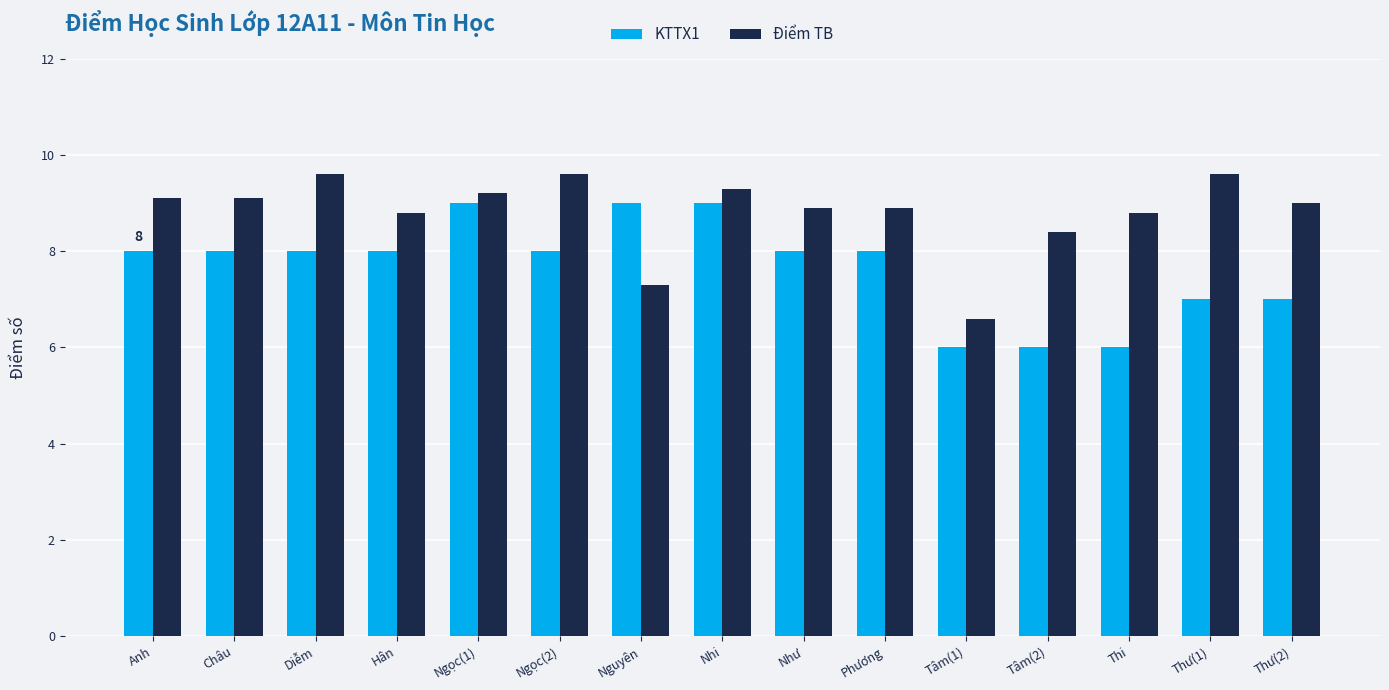

What is the difference between the Điểm TB values at Tâm(1) and Ngọc(2)?

3.0